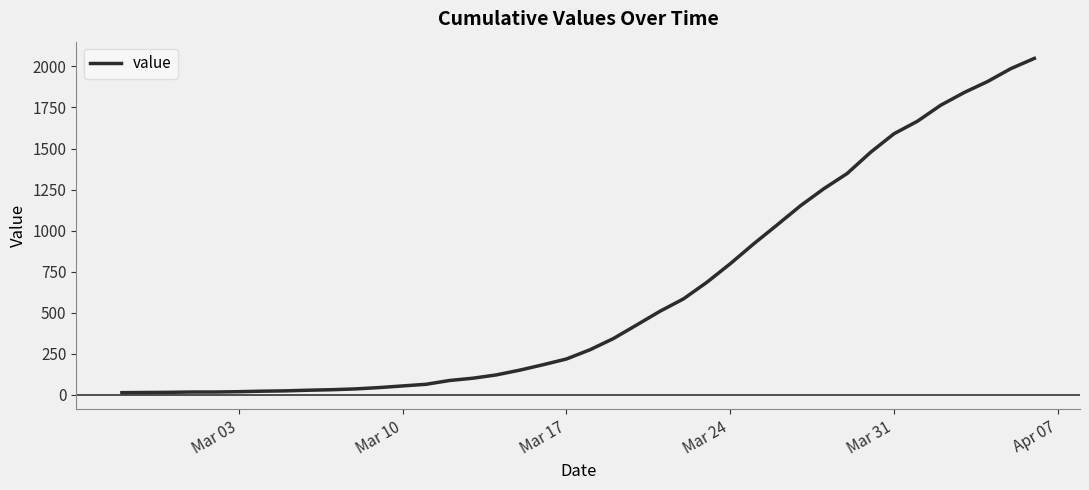

Does the chart display data point markers on the line(s)?

No